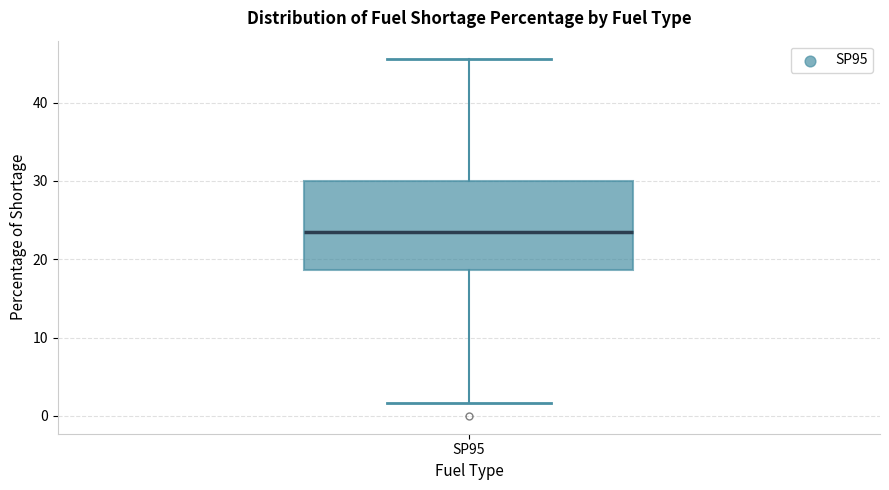

Where is the upper edge of the box for SP95 on the y-axis? The values are not printed on the chart, so give them approximately, as read against the axis.

30